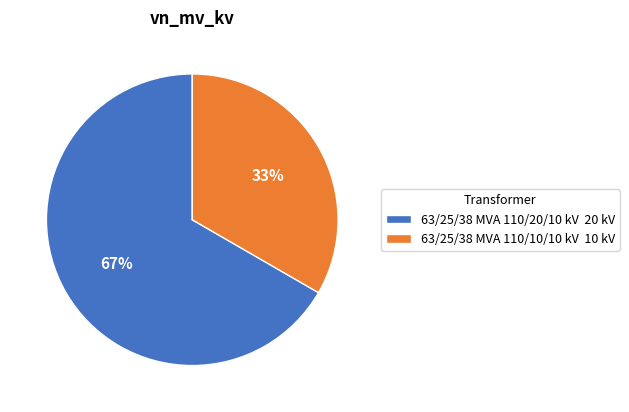

Do 63/25/38 MVA 110/10/10 kV and 63/25/38 MVA 110/20/10 kV together represent more than half of the pie?

Yes